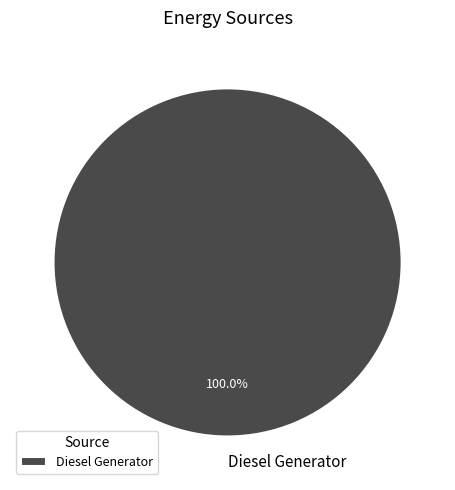

Rank the categories by value from highest to lowest.

Diesel Generator